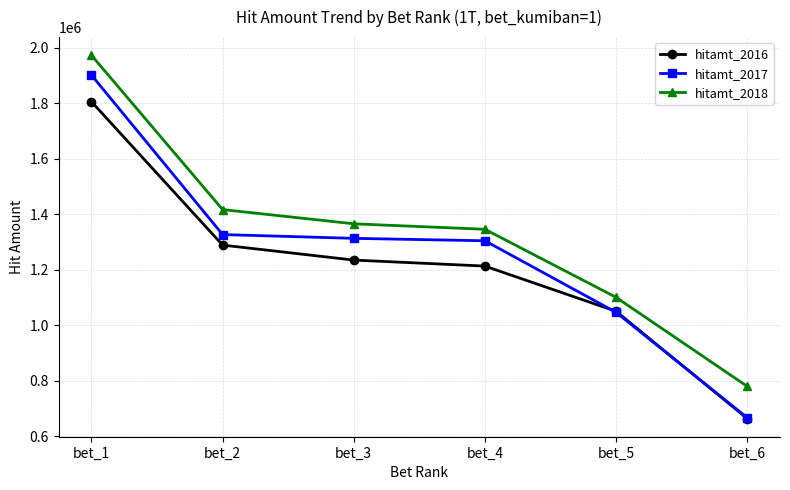

What is the difference between the hitamt_2018 values at bet_3 and bet_4?

19720